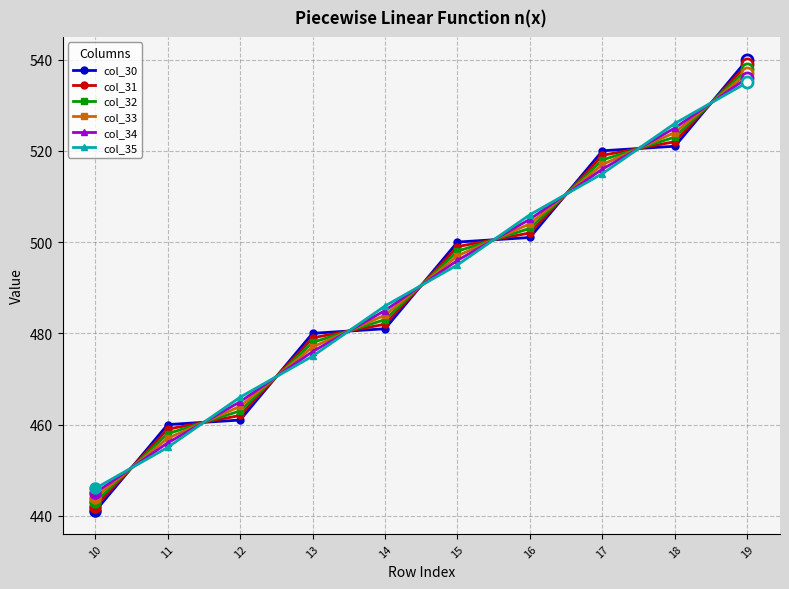

Count the number of data series in this chart.

6